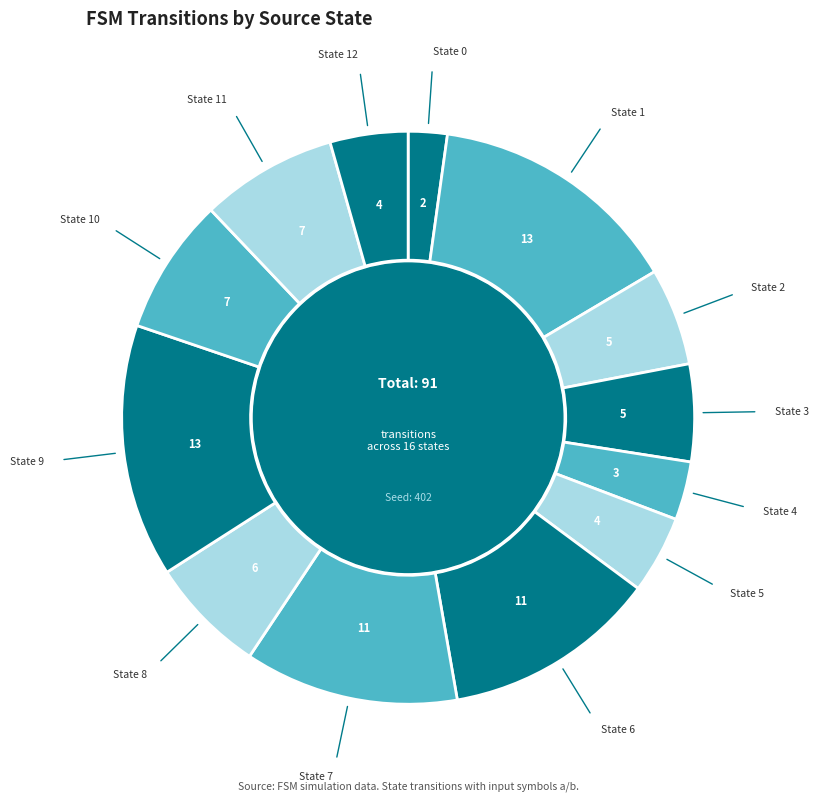

How many slices are in this pie chart?

13